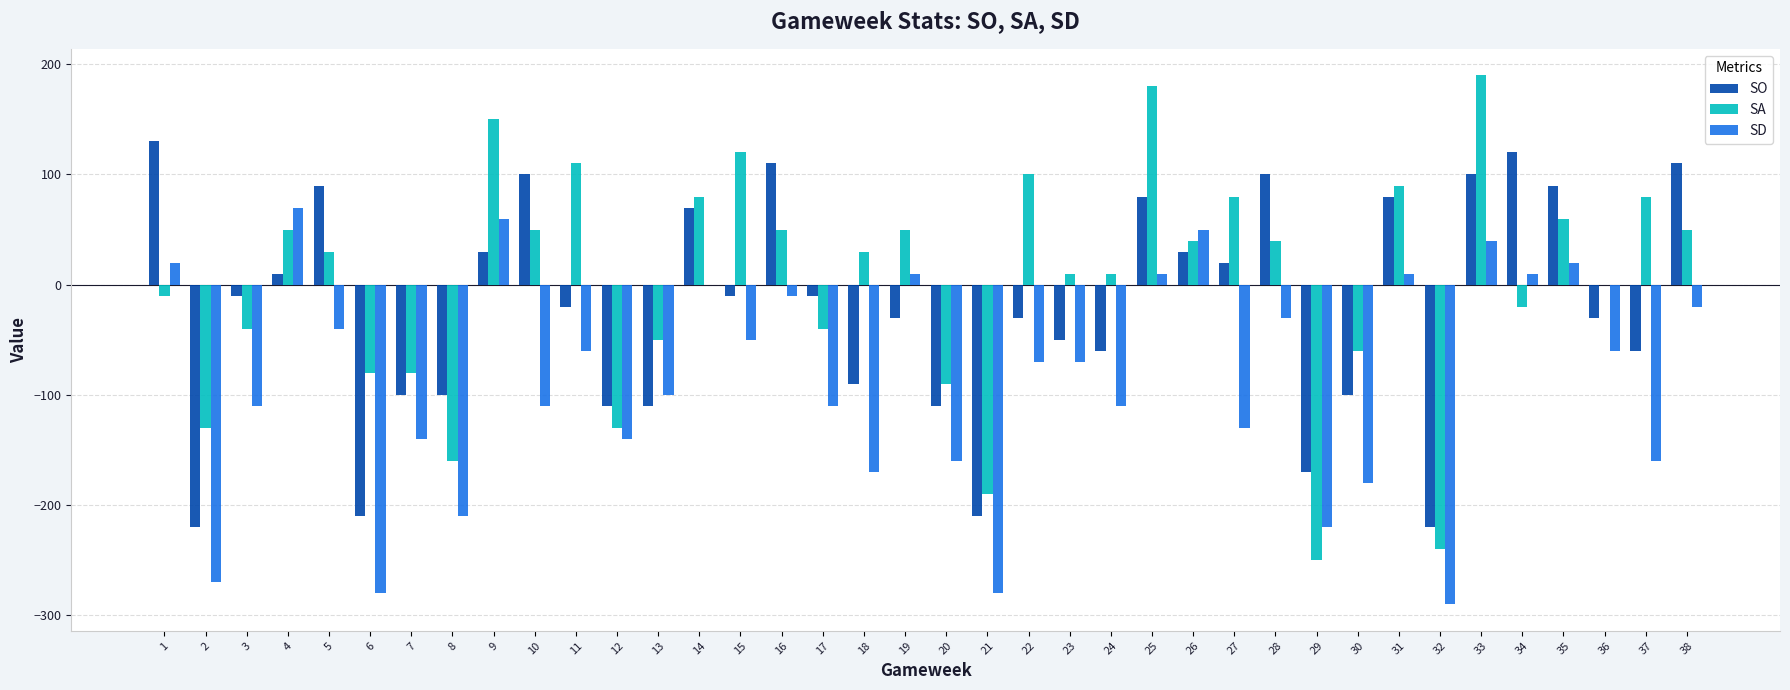

How many categories are shown in the chart?

38